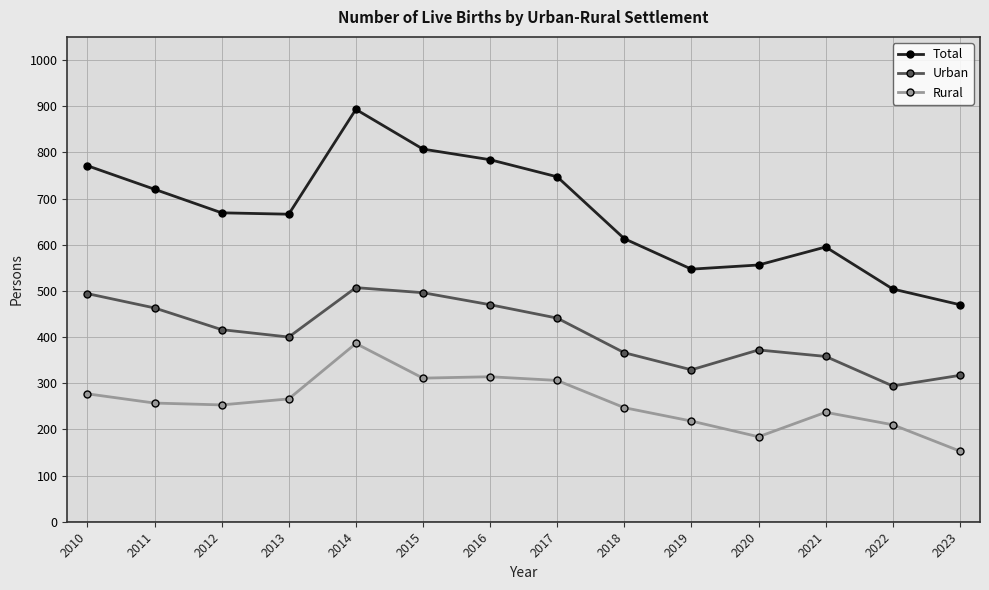

At which label does Urban first exceed 416?

2010